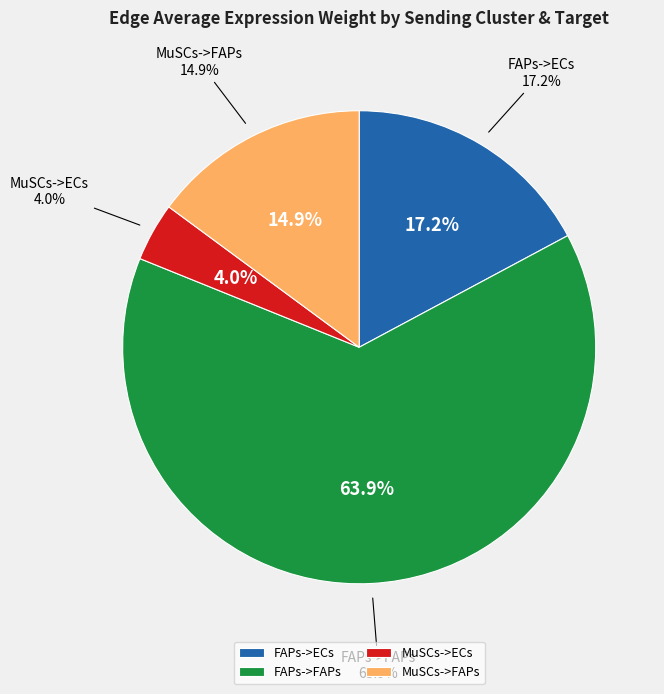

To the nearest percent, what percentage of the pie is MuSCs->FAPs?

15%